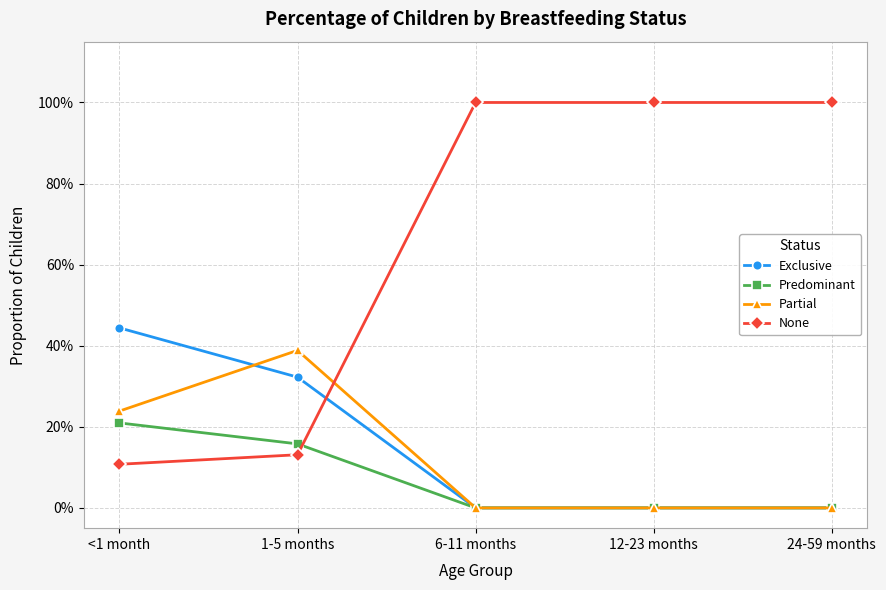

What is the value of the None point at the 4th from the left?

1.0